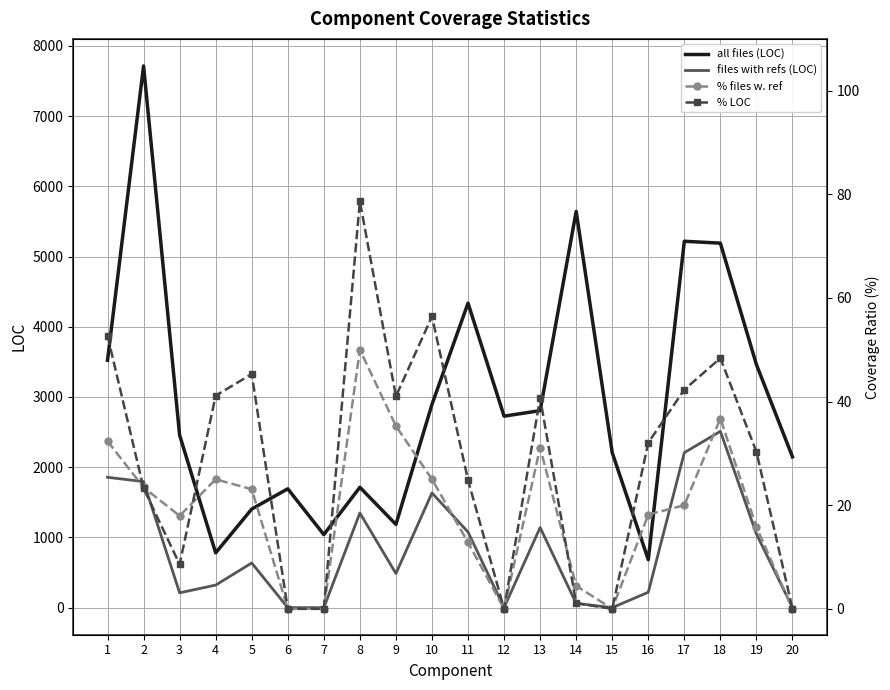

Is this an area chart (filled region under the line)?

No